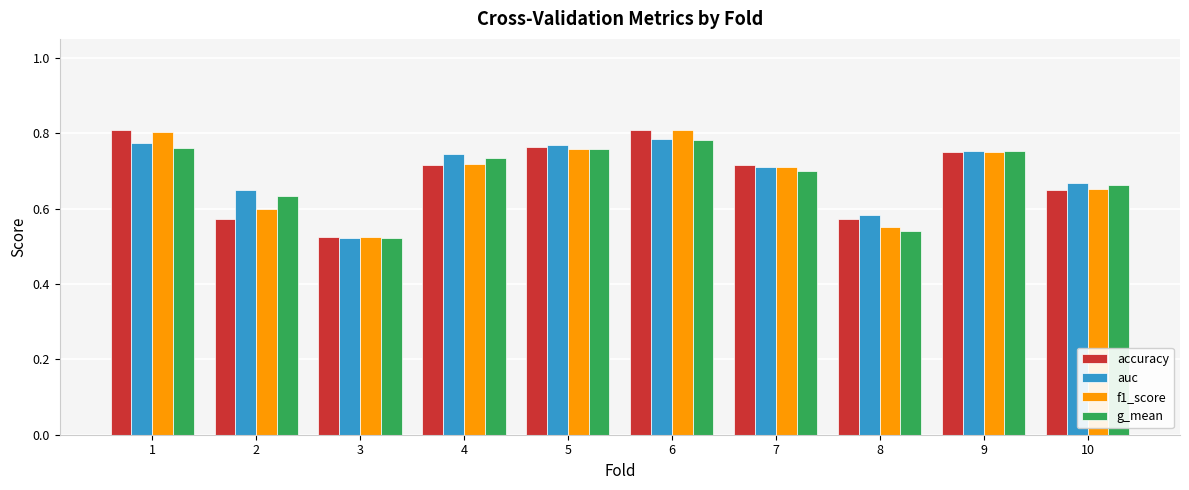

What is the difference between the maximum and minimum values in the auc series?

0.3